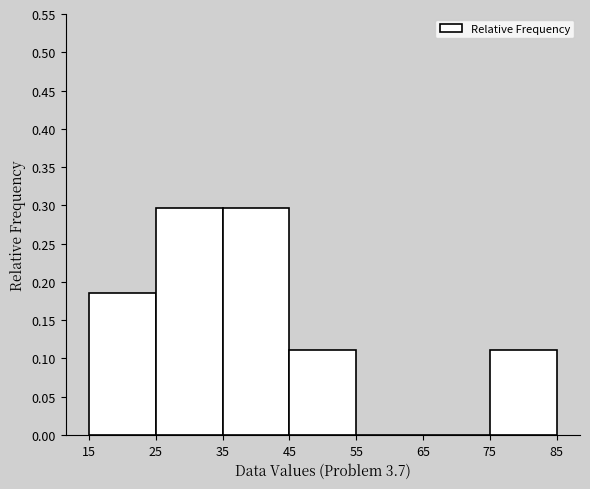

What is the height of the bar covering 35 to 45 on the x-axis? The values are not printed on the chart, so give them approximately, as read against the axis.

0.295